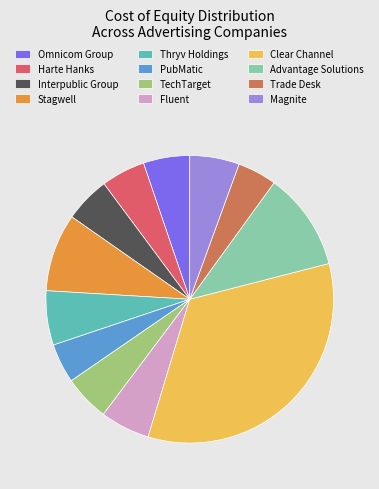

Count the number of slices in the pie.

12